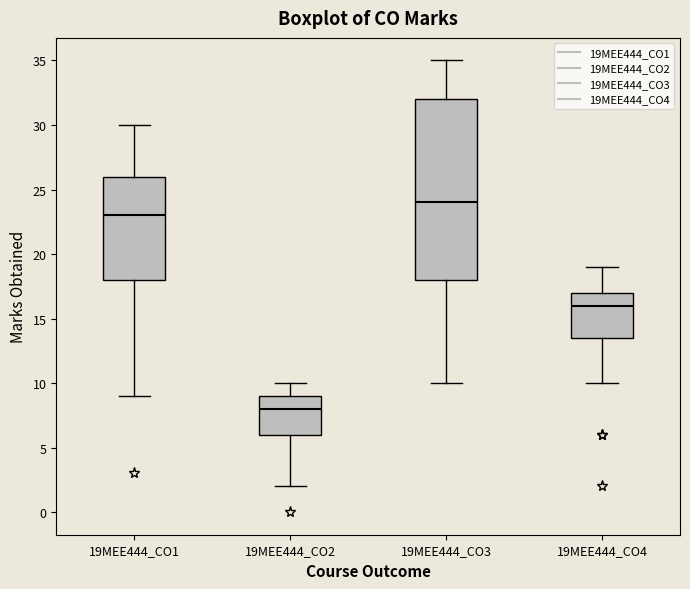

Which box is the tallest, from its lower edge to its upper edge?

19MEE444_CO3